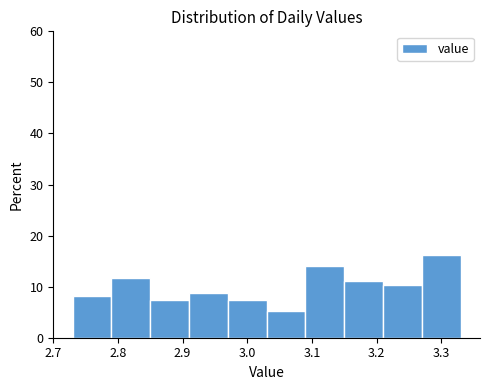

Which range on the x-axis has the tallest bar?

3.27 to 3.33